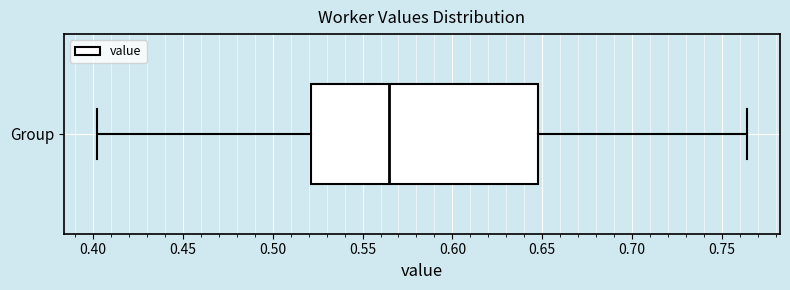

Read this box plot against the x-axis: the position of the median line, the range covered by the box, and the ends of both whiskers. The values are not printed on the chart, so give them approximately, as read against the axis.

median 0.565, box 0.520 to 0.650, whiskers 0.400 to 0.765